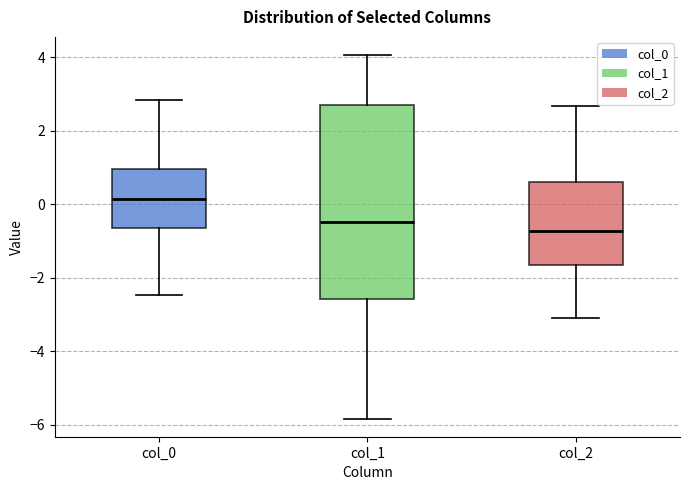

Which box has the lowest median line?

col_2